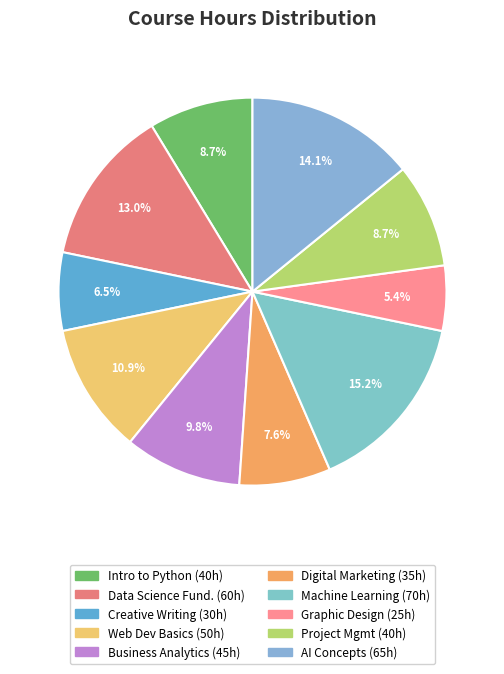

To the nearest percent, what is the difference between the largest and smallest slice percentages?

10%